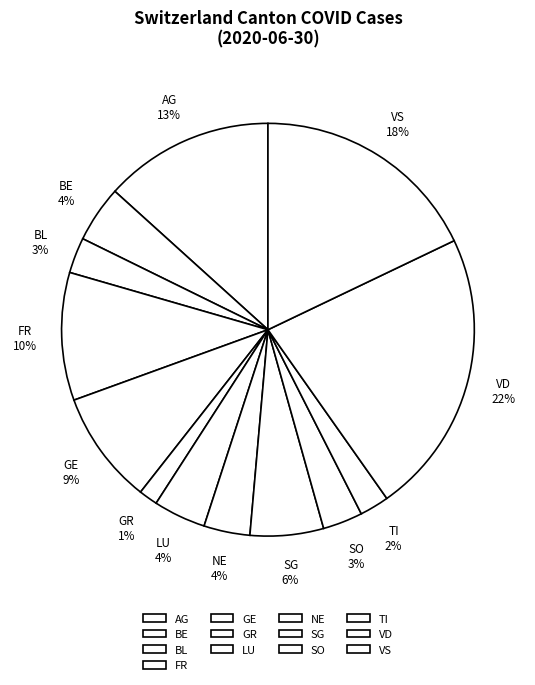

Is the sum of LU and VD greater than half?

No